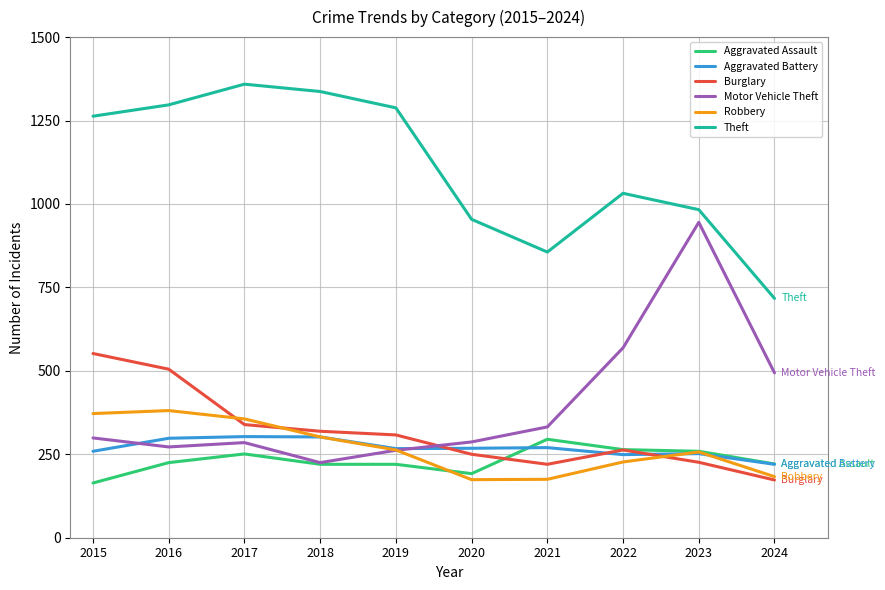

How many lines are shown in the chart?

6